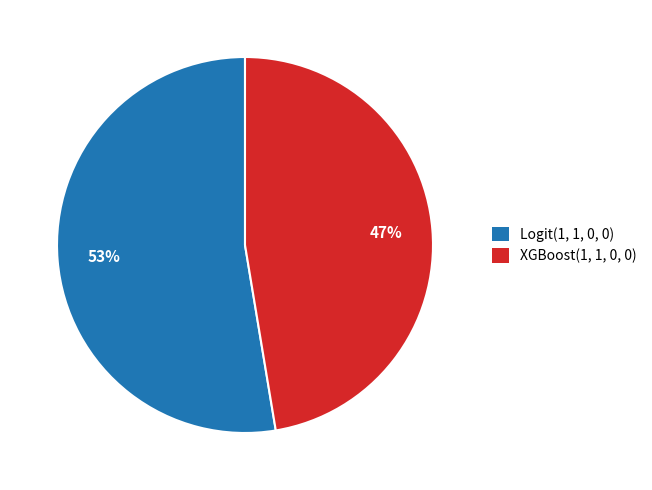

Rank the categories by value from highest to lowest.

Logit(1, 1, 0, 0), XGBoost(1, 1, 0, 0)